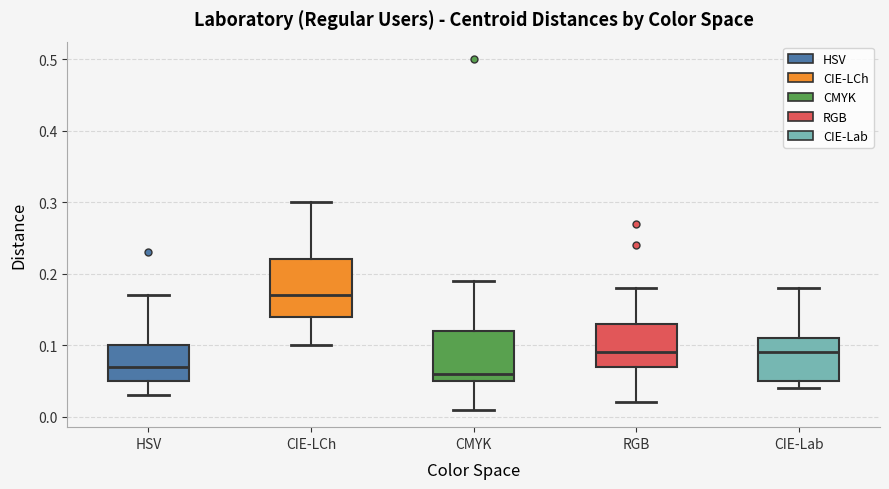

Which box has the highest median line?

CIE-LCh